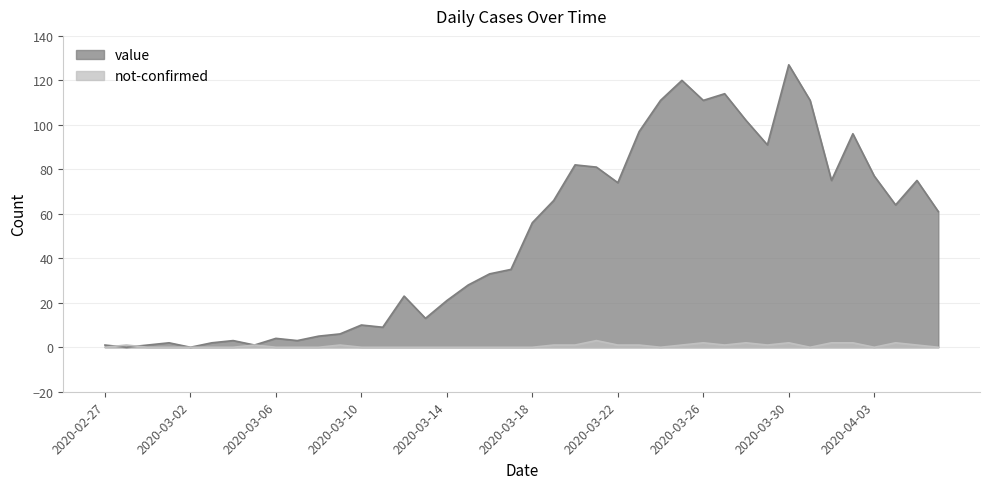

At 2020-03-08, list the series in order from smallest to largest.

not-confirmed, value